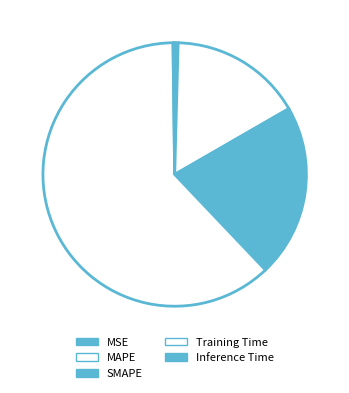

Is it true that MSE is 0% of the pie?

True